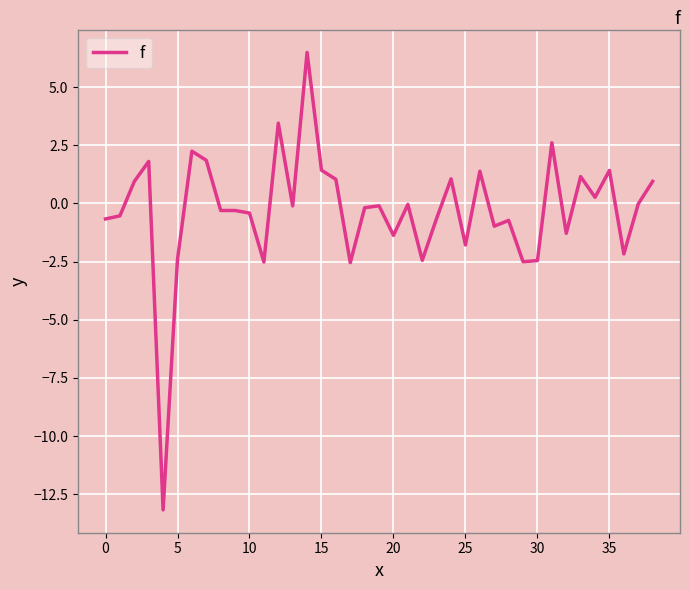

What is the greatest value displayed?

6.5